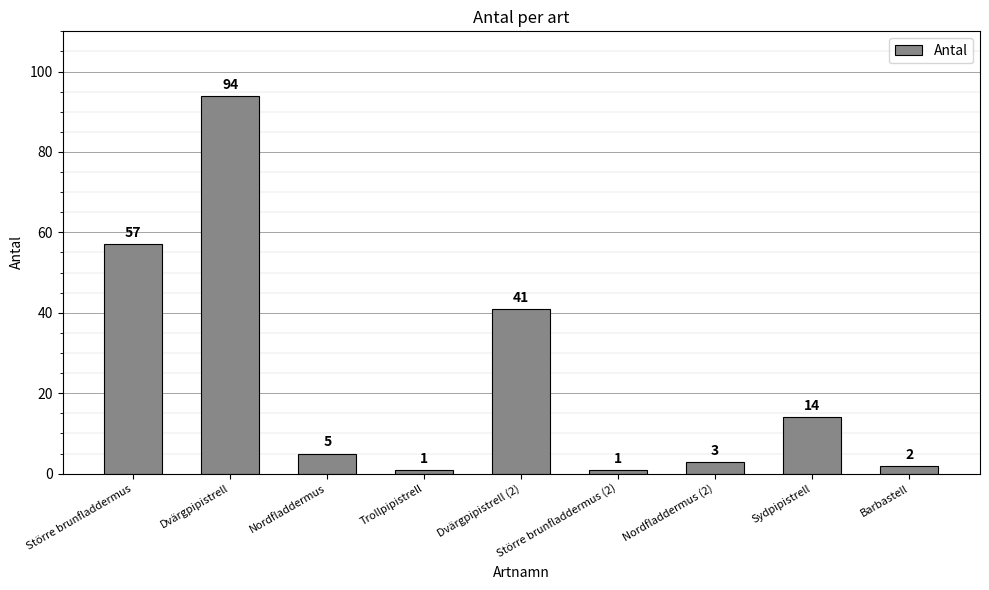

What value does the data have at Nordfladdermus, to the nearest 5?

5